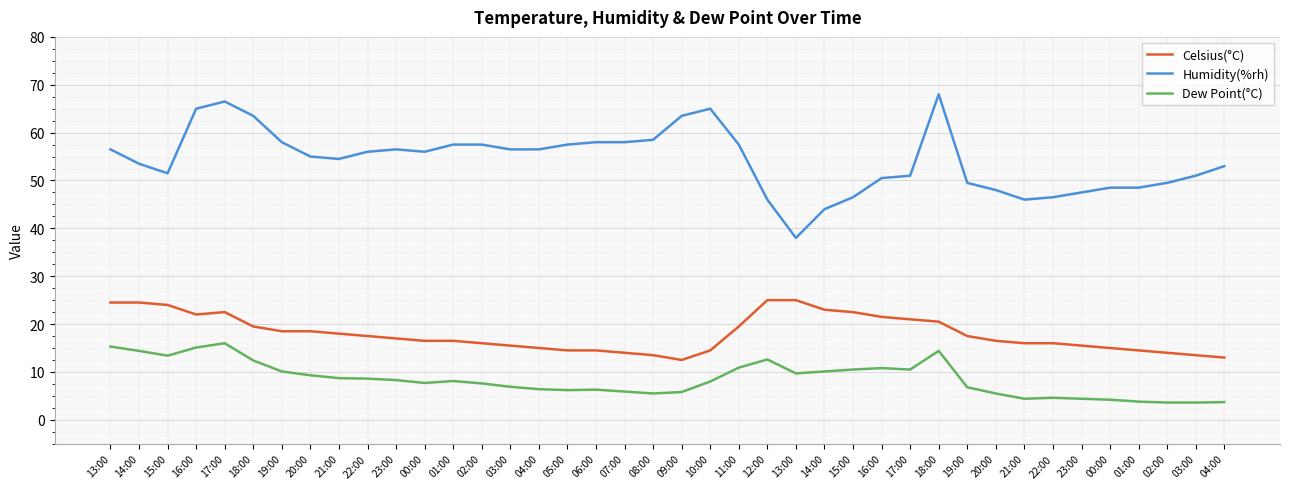

The value of Humidity(%rh) at 00:00 is 84.7. True or false?

False